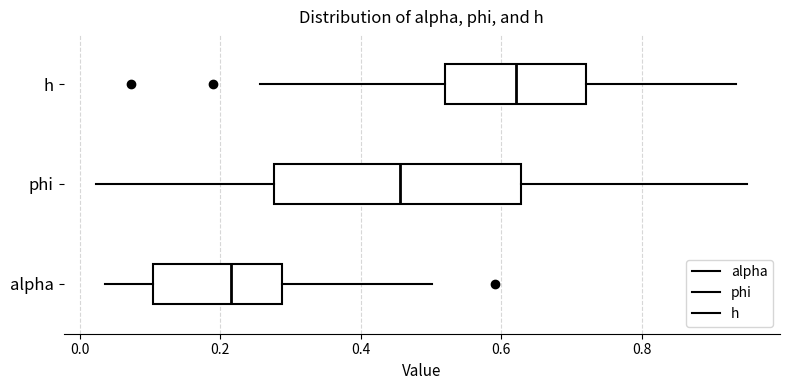

Which box has the furthest to the right median line?

h